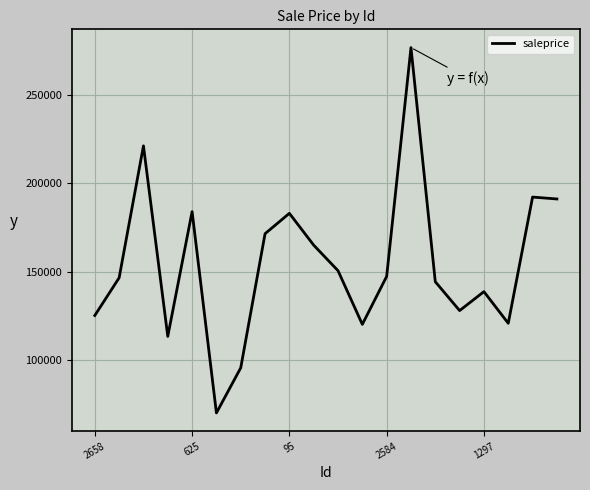

What is the smallest value displayed?

70374.1